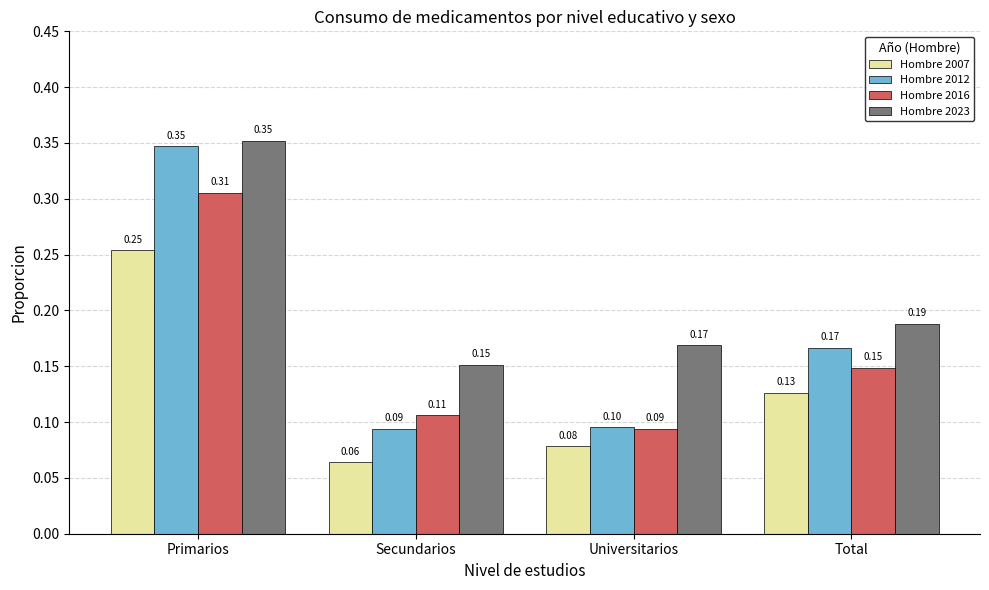

Which series has the widest spread of values?

Hombre 2012